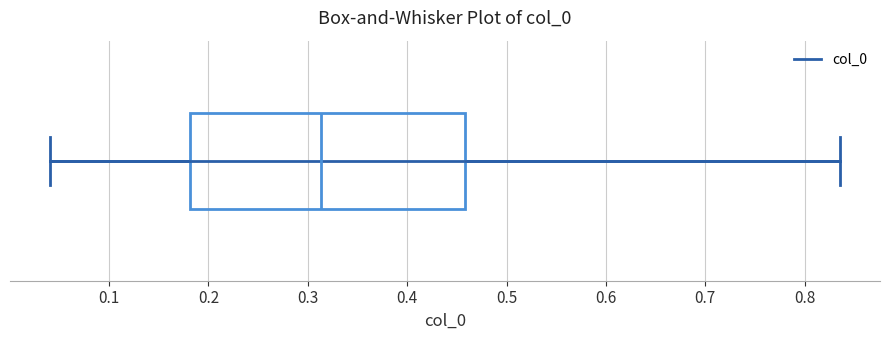

Where is the left edge of the box on the x-axis? The values are not printed on the chart, so give them approximately, as read against the axis.

0.18